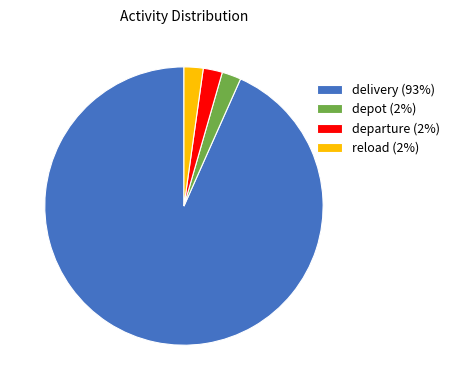

True or false: depot accounts for 2% of the total.

True